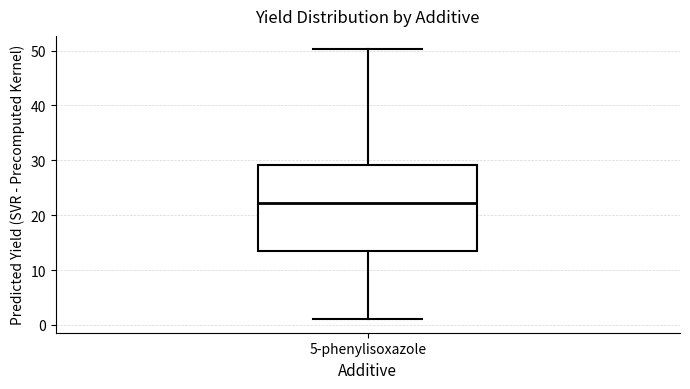

Read this box plot against the y-axis: the position of the median line, the range covered by the box, and the ends of both whiskers. The values are not printed on the chart, so give them approximately, as read against the axis.

median 22, box 13 to 29, whiskers 1 to 50